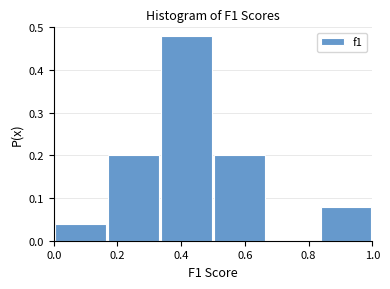

What is the height of the bar covering 0.00 to 0.16 on the x-axis? Neither the bar edges nor the heights are printed on the chart, so give them approximately, as read against the axes.

0.04